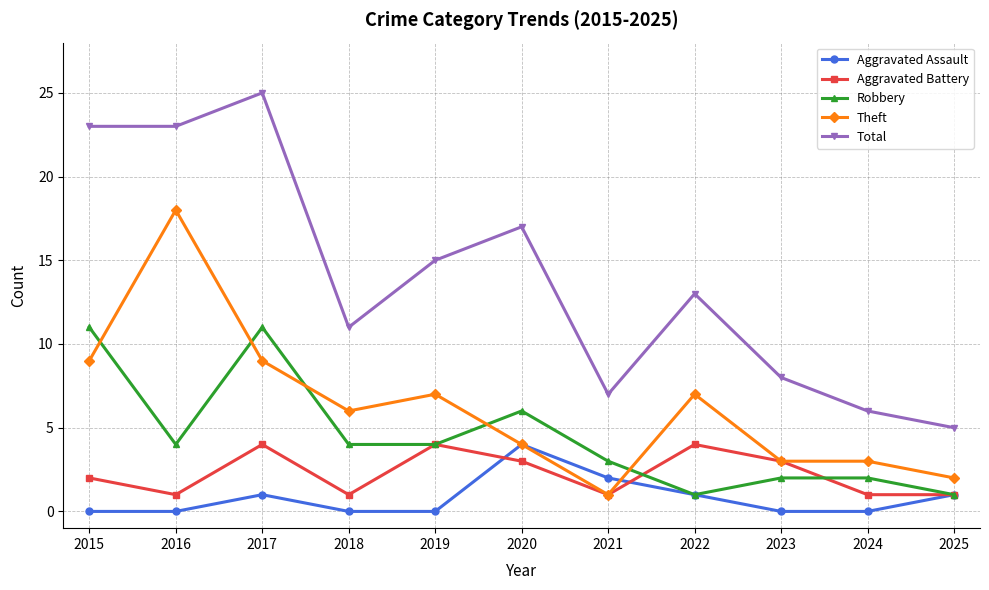

Which series ends up on top after the final intersection of Theft and Aggravated Assault?

Theft